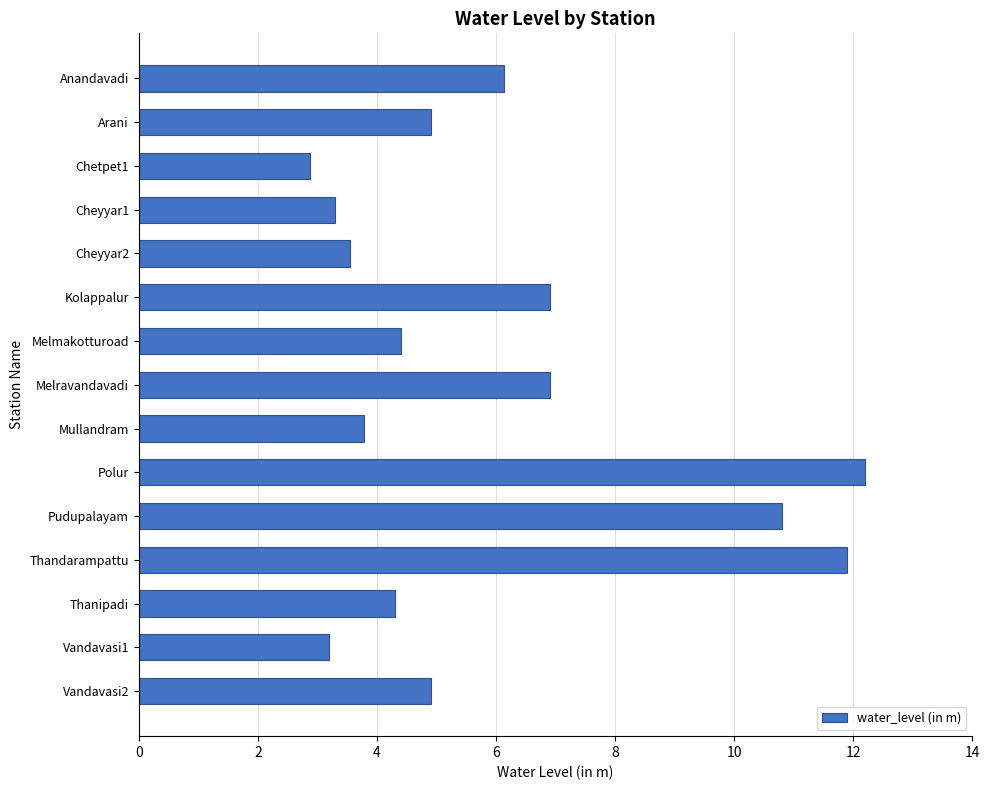

What is the difference between the second highest and second lowest values?

8.7